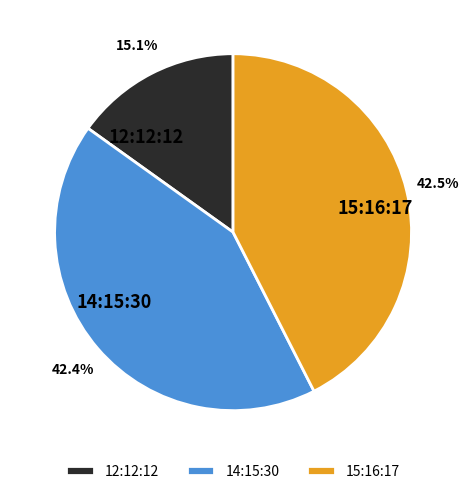

Is it true that 12:12:12 is 15% of the pie?

True